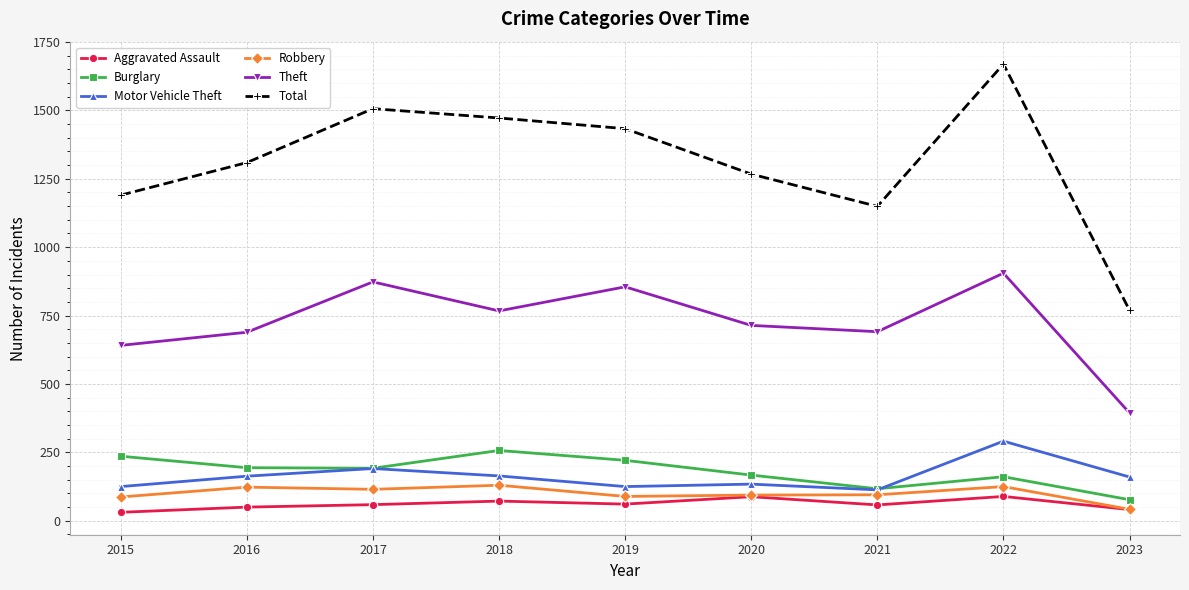

What is the lowest value of the Motor Vehicle Theft series?

113